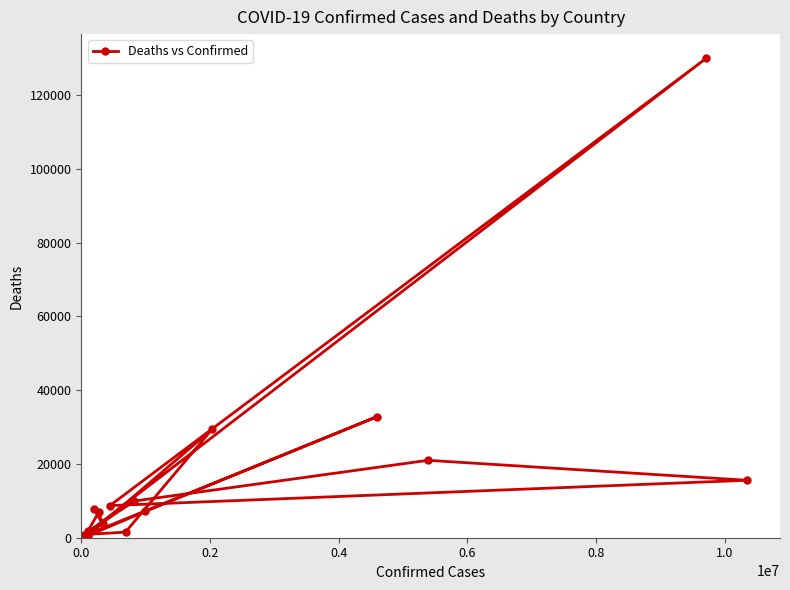

Is this an area chart (filled region under the line)?

No